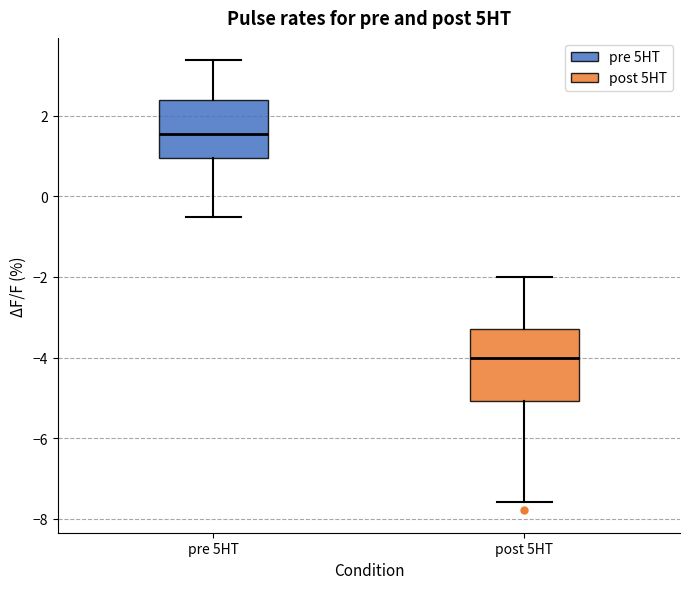

Which box has the lowest median line?

post 5HT